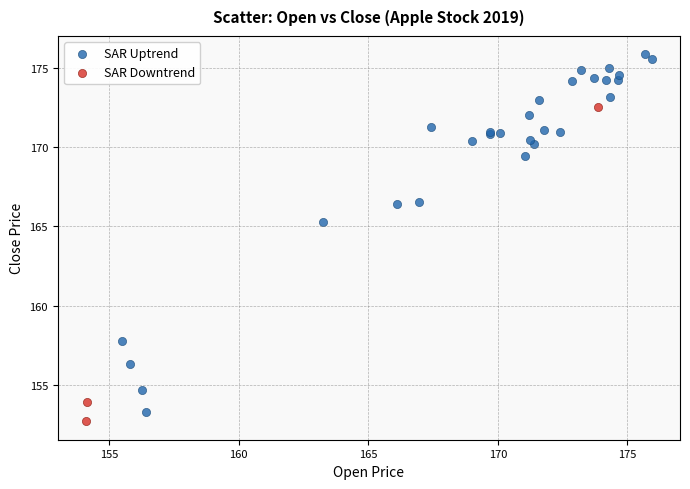

What are all the series names shown in the legend?

SAR Uptrend, SAR Downtrend